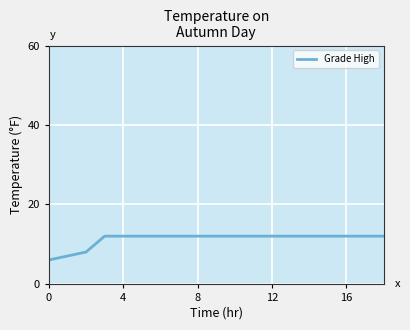

What is the difference between the maximum and minimum values?

6